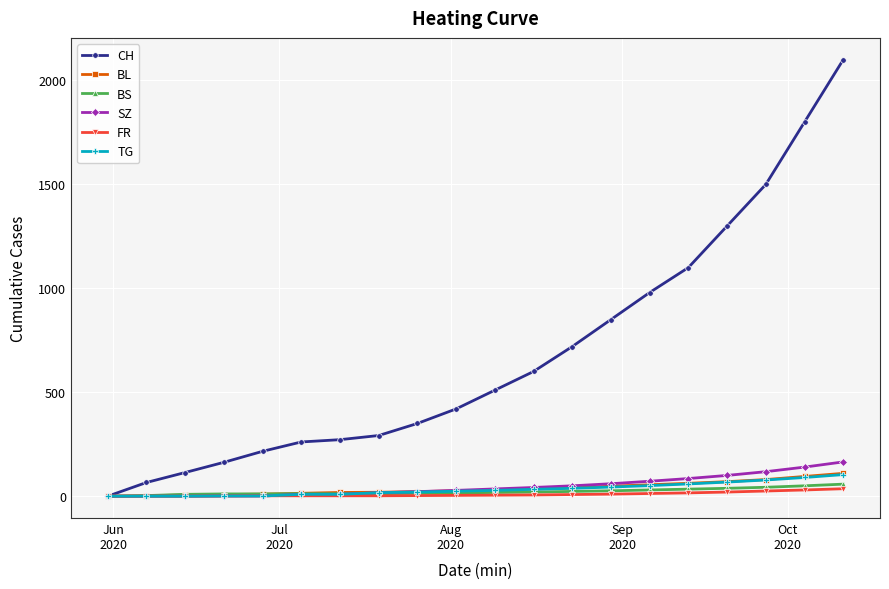

What is the maximum value for BS?

58